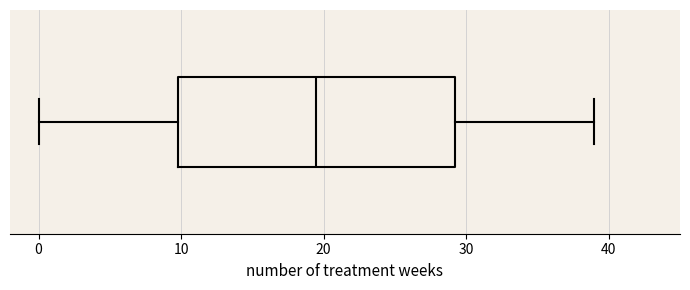

Transcribe this box plot: give where the median line is, the range the box spans, and where the two whiskers end, as read against the x-axis. The values are not printed on the chart, so give them approximately, as read against the axis.

median 20, box 10 to 29, whiskers 0 to 39